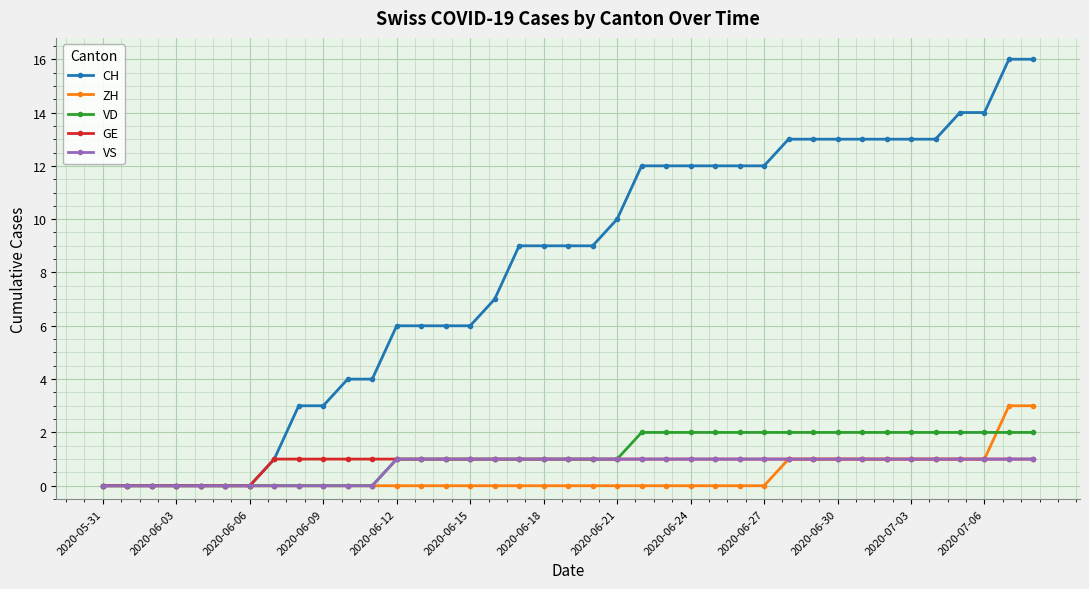

Count the number of categories in the chart.

39